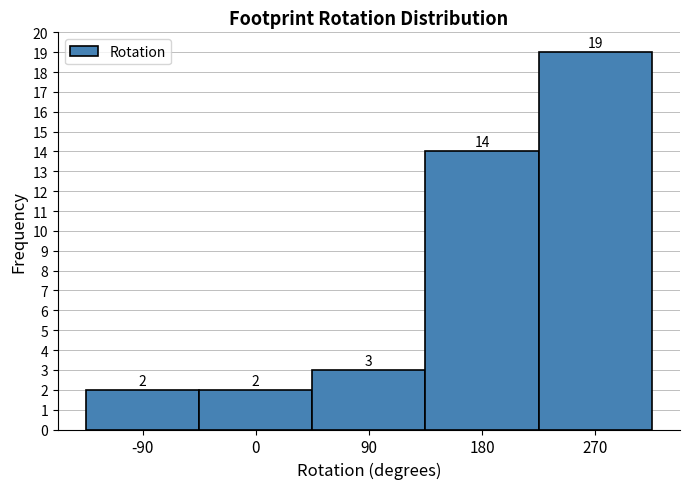

Reading right to left, transcribe all the data shown in this chart.

19	14	3	2	2